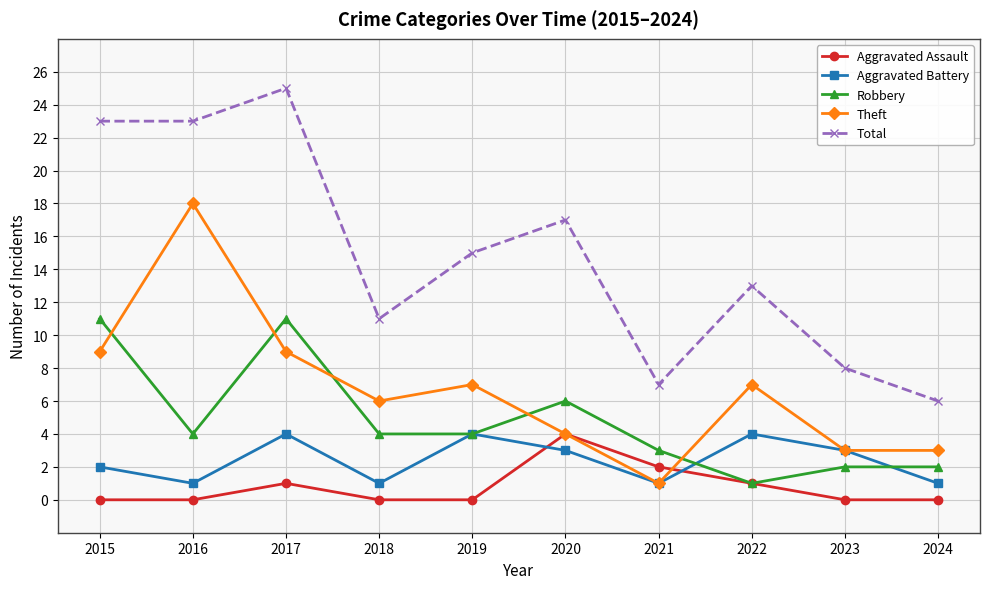

What is the average value of the Aggravated Battery series?

2